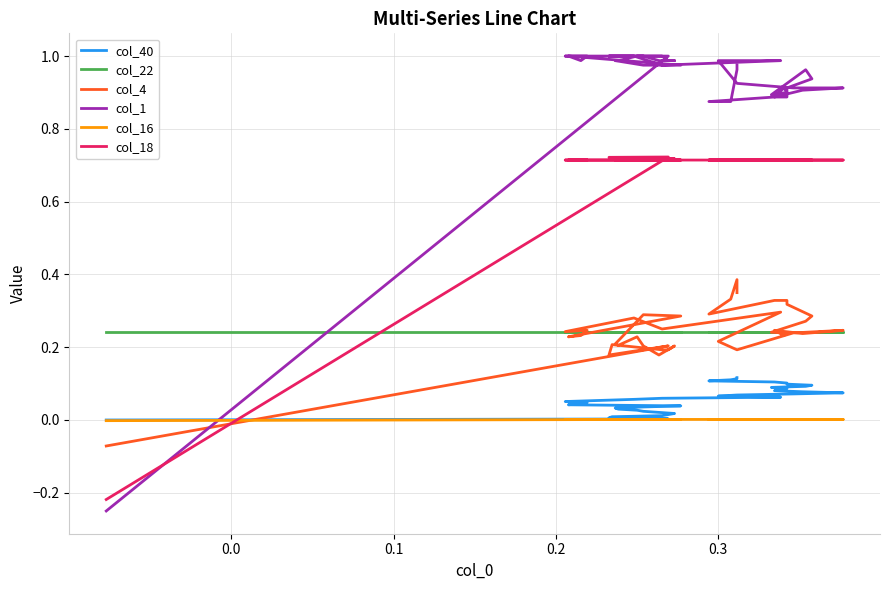

True or false: col_18 has a value of 1.0 at 0.4.

False